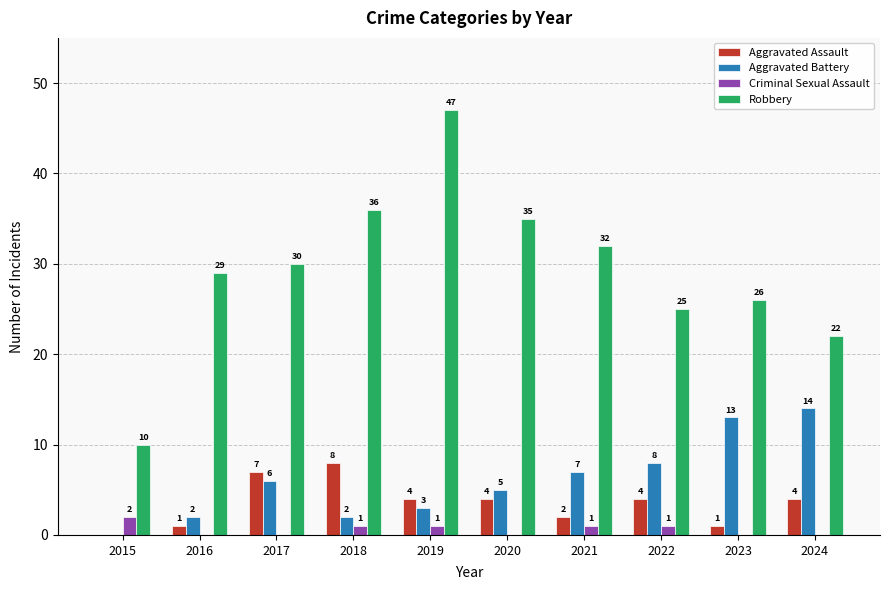

What is the difference between the Aggravated Assault values at 2022 and 2018?

4